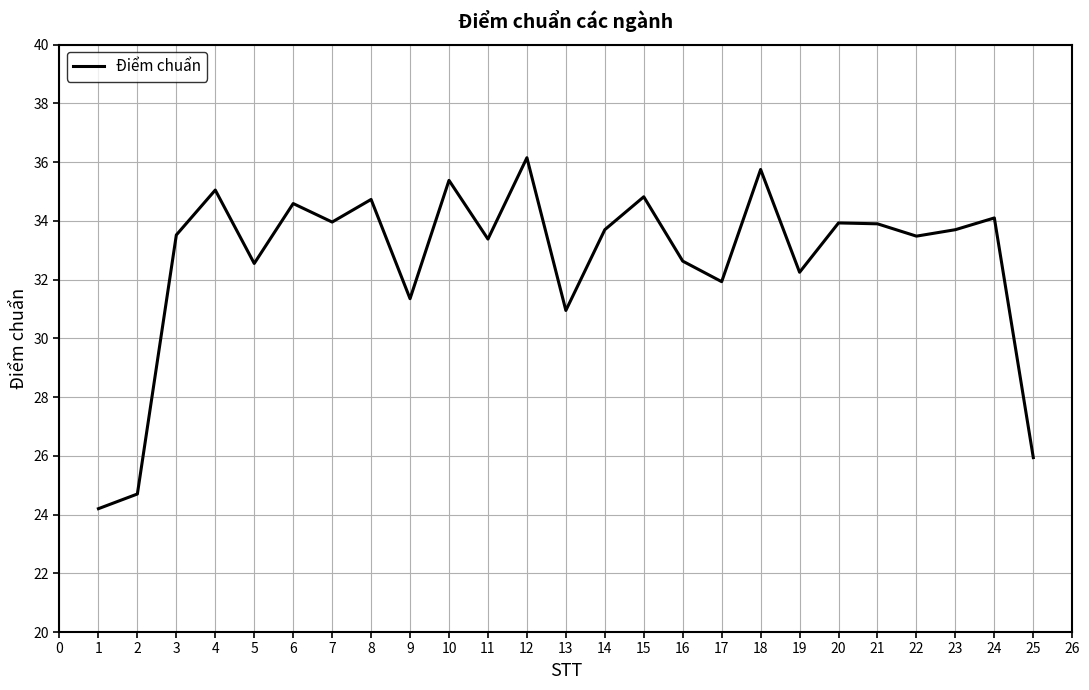

At which label is the value closest to 30?

13